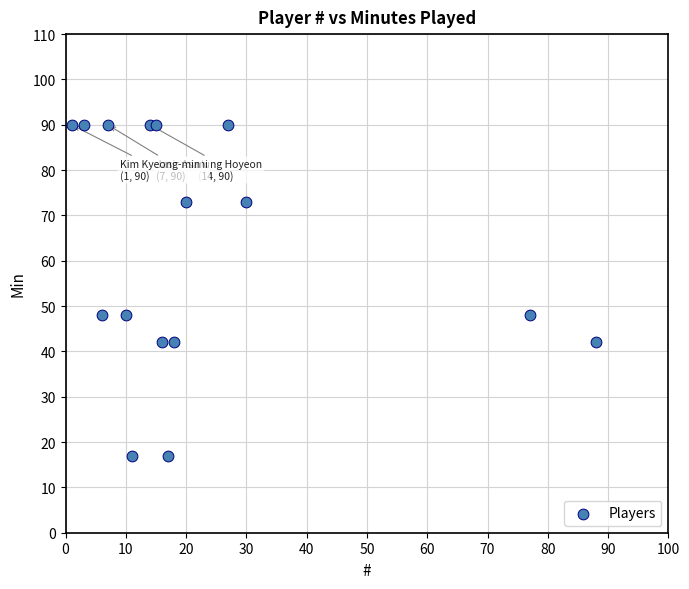

What is the range of Y values (max minus min)?

73